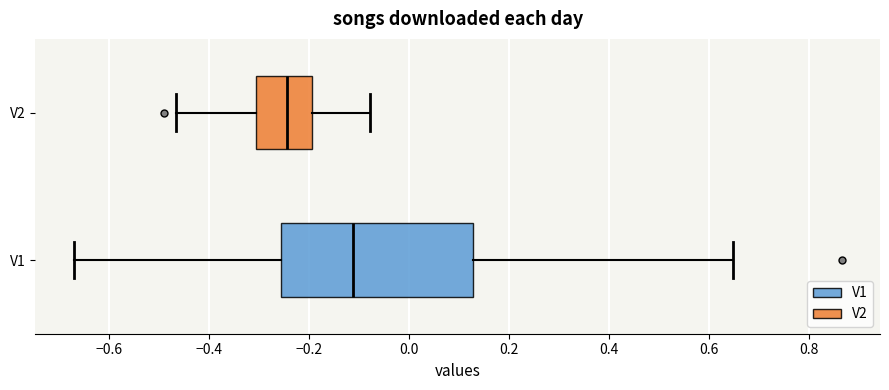

Reading bottom to top, transcribe this box plot: for each box, give where its median line is, the range the box spans, and where its two whiskers end, as read against the x-axis. The values are not printed on the chart, so give them approximately, as read against the axis.

V1: median -0.12, box -0.26 to 0.12, whiskers -0.68 to 0.64
V2: median -0.24, box -0.30 to -0.20, whiskers -0.46 to -0.08